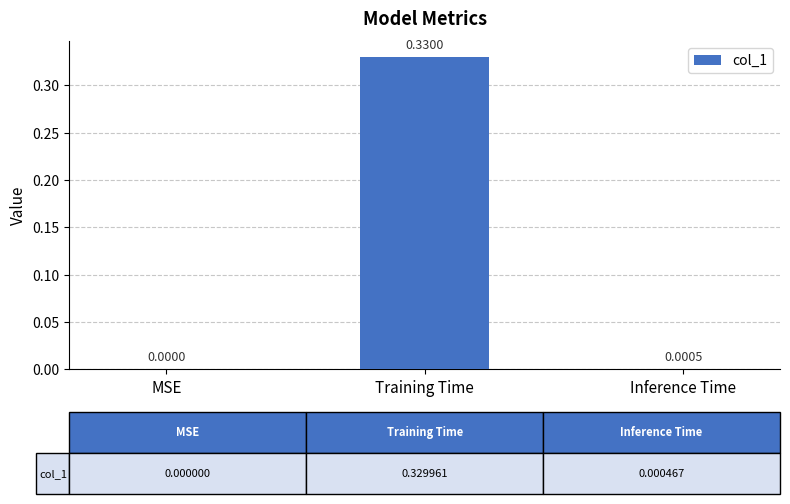

Which category has the highest value across all series?

Training Time